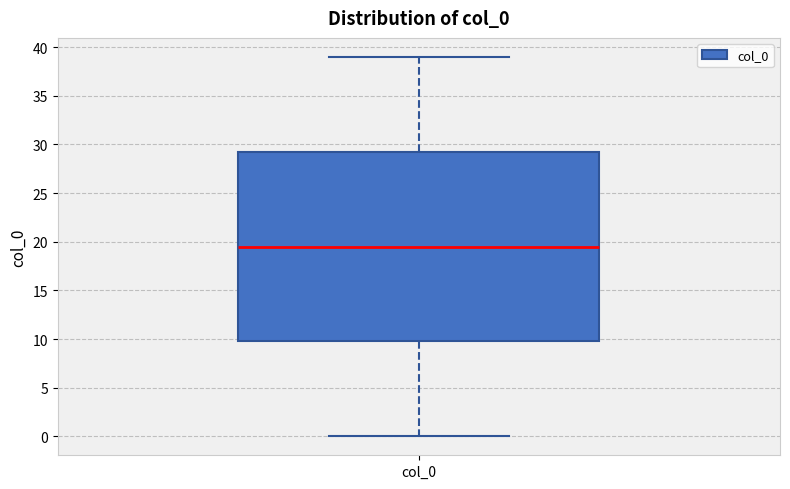

Where is the upper edge of the box for col_0 on the y-axis? The values are not printed on the chart, so give them approximately, as read against the axis.

29.5